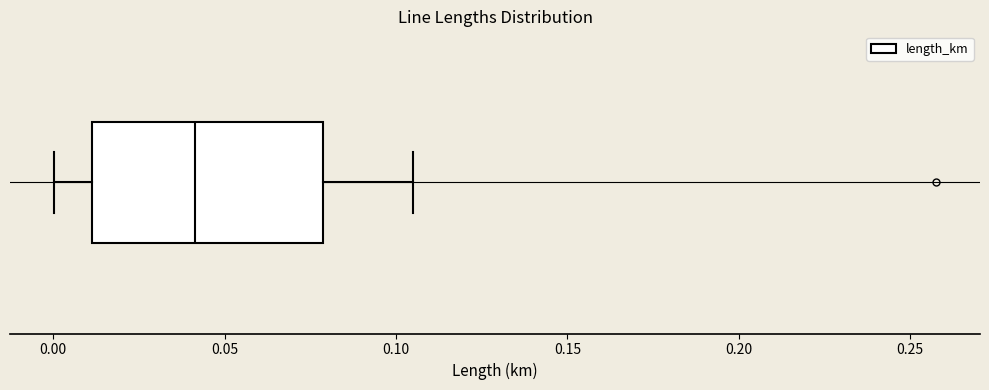

Read this box plot against the x-axis: the position of the median line, the range covered by the box, and the ends of both whiskers. The values are not printed on the chart, so give them approximately, as read against the axis.

median 0.040, box 0.010 to 0.080, whiskers 0.000 to 0.105